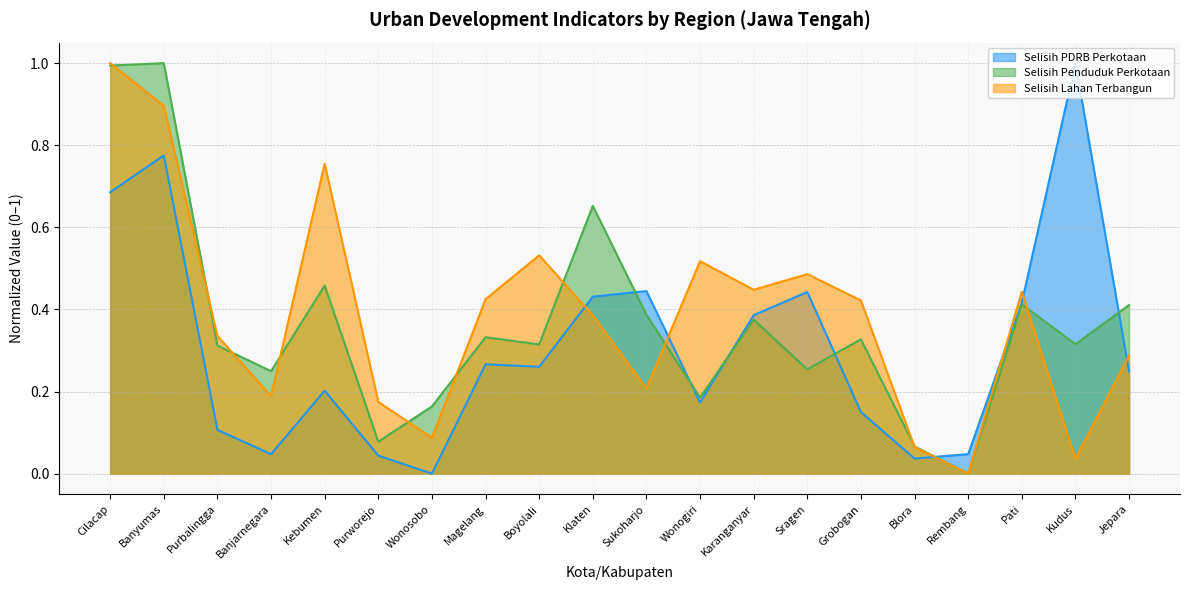

Reading left to right, what are all the values shown in this chart?

Selisih PDRB Perkotaan: Cilacap=0.7	Banyumas=0.8	Purbalingga=0.1	Banjarnegara=0.0	Kebumen=0.2	Purworejo=0.0	Wonosobo=0.0	Magelang=0.3	Boyolali=0.3	Klaten=0.4	Sukoharjo=0.4	Wonogiri=0.2	Karanganyar=0.4	Sragen=0.4	Grobogan=0.1	Blora=0.0	Rembang=0.0	Pati=0.4	Kudus=1.0	Jepara=0.2
Selisih Penduduk Perkotaan: Cilacap=1.0	Banyumas=1.0	Purbalingga=0.3	Banjarnegara=0.2	Kebumen=0.5	Purworejo=0.1	Wonosobo=0.2	Magelang=0.3	Boyolali=0.3	Klaten=0.7	Sukoharjo=0.4	Wonogiri=0.2	Karanganyar=0.4	Sragen=0.3	Grobogan=0.3	Blora=0.1	Rembang=0.0	Pati=0.4	Kudus=0.3	Jepara=0.4
Selisih Lahan Terbangun: Cilacap=1.0	Banyumas=0.9	Purbalingga=0.3	Banjarnegara=0.2	Kebumen=0.8	Purworejo=0.2	Wonosobo=0.1	Magelang=0.4	Boyolali=0.5	Klaten=0.4	Sukoharjo=0.2	Wonogiri=0.5	Karanganyar=0.4	Sragen=0.5	Grobogan=0.4	Blora=0.1	Rembang=0.0	Pati=0.4	Kudus=0.0	Jepara=0.3